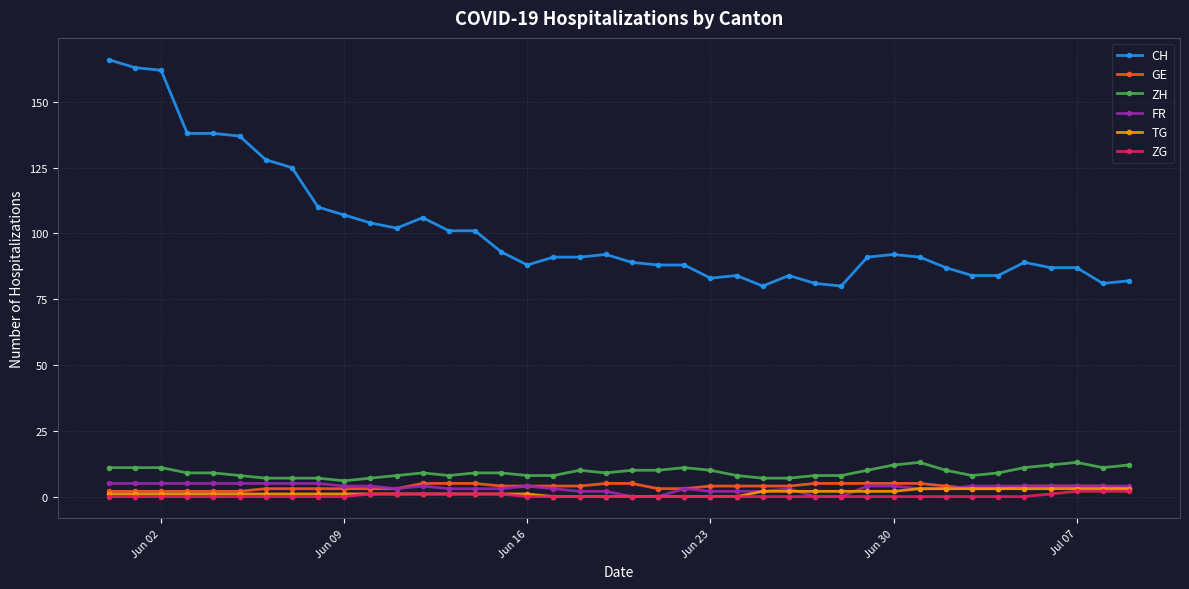

Reading right to left, what are all the values shown in this chart?

CH: 82	81	87	87	89	84	84	87	91	92	91	80	81	84	80	84	83	88	88	89	92	91	91	88	93	101	101	106	102	104	107	110	125	128	137	138	138	162	163	166
GE: 3	4	4	4	4	3	3	4	5	5	5	5	5	4	4	4	4	3	3	5	5	4	4	4	4	5	5	5	3	3	3	3	3	3	2	2	2	2	2	2
ZH: 12	11	13	12	11	9	8	10	13	12	10	8	8	7	7	8	10	11	10	10	9	10	8	8	9	9	8	9	8	7	6	7	7	7	8	9	9	11	11	11
FR: 4	4	4	4	4	4	4	3	3	4	4	0	0	3	2	2	2	3	0	0	2	2	3	4	3	3	3	4	3	4	4	5	5	5	5	5	5	5	5	5
TG: 3	3	3	3	3	3	3	3	3	2	2	2	2	2	2	0	0	0	0	0	0	0	0	1	1	1	1	1	1	1	1	1	1	1	1	1	1	1	1	1
ZG: 2	2	2	1	0	0	0	0	0	0	0	0	0	0	0	0	0	0	0	0	0	0	0	0	1	1	1	1	1	1	0	0	0	0	0	0	0	0	0	0